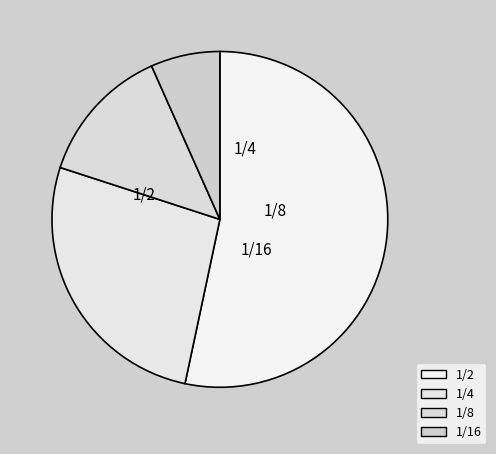

Count the number of slices in the pie.

4